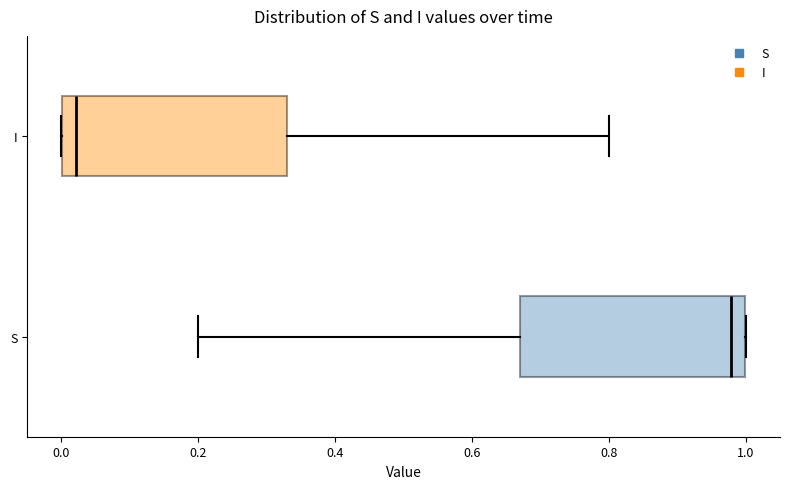

Which box's median line is the furthest to the right?

S